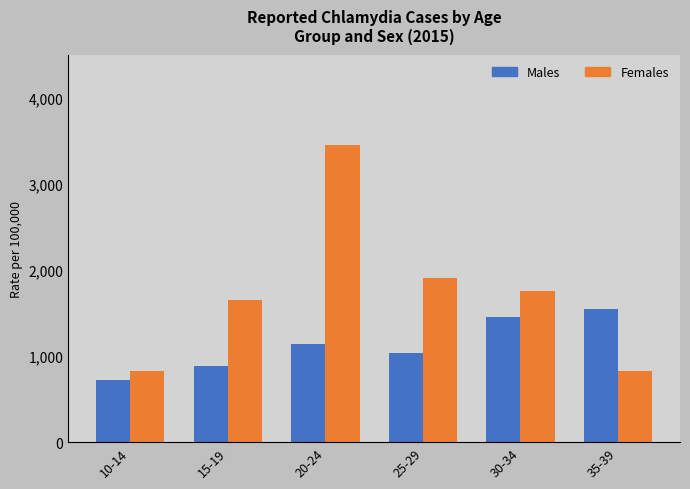

What are all the series names shown in the legend?

Males, Females